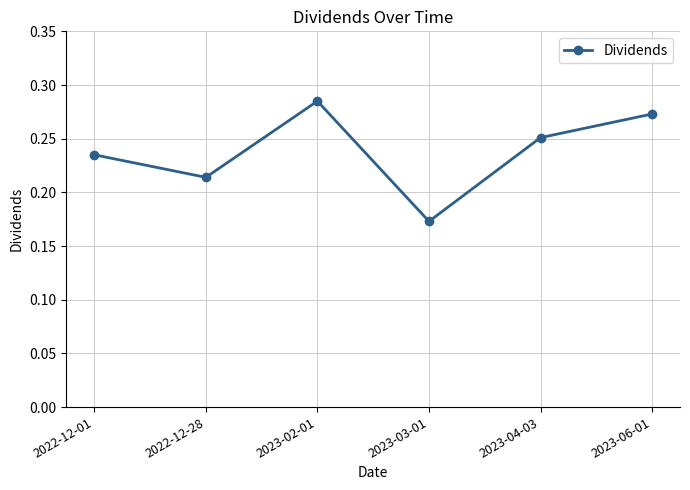

Which label corresponds to the largest value in the chart?

2023-02-01